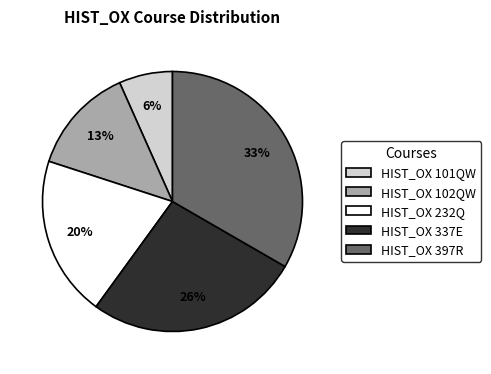

Combined, what portion of the pie is HIST_OX 397R and HIST_OX 232Q?

53.3%